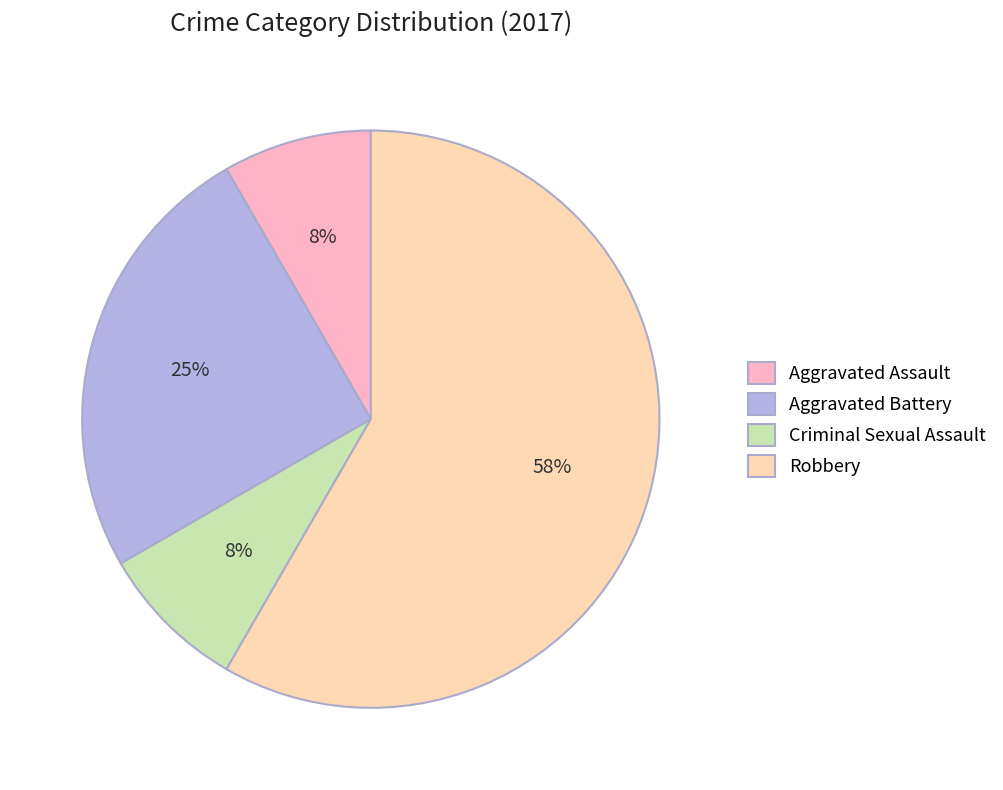

Is it true that Robbery is 70% of the pie?

False